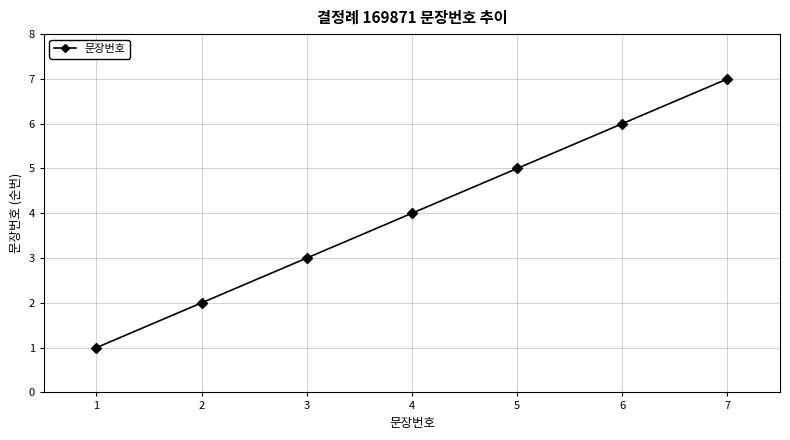

What is the sum of the values at 5 and 7?

12